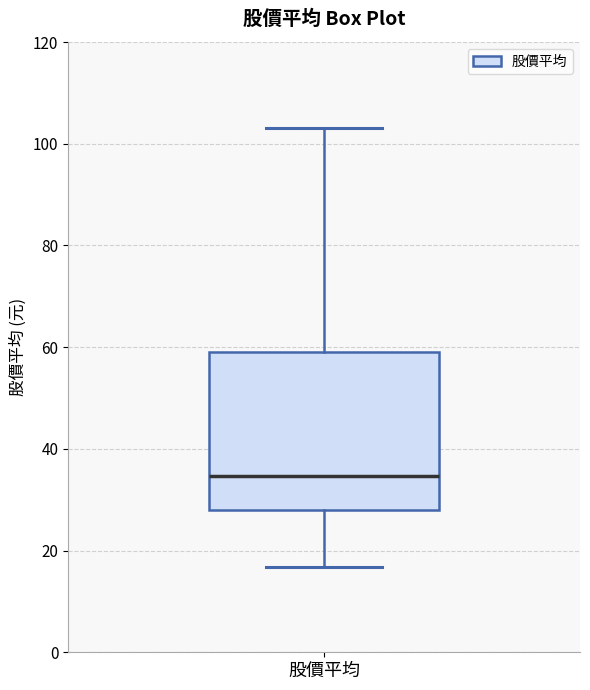

Where does the lower whisker of the box for 股價平均 end on the y-axis? The values are not printed on the chart, so give them approximately, as read against the axis.

16